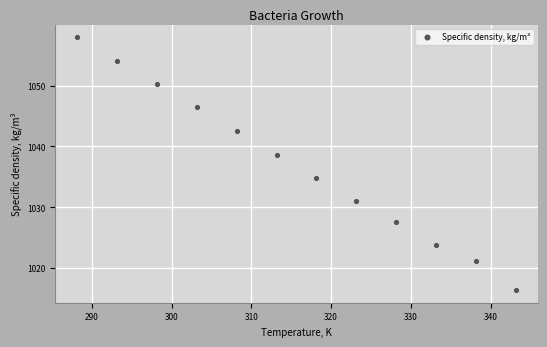

What is the average Y value?

1037.1